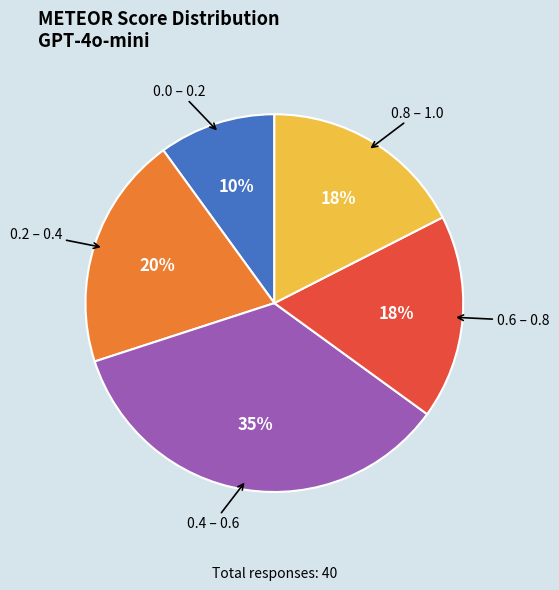

Is there a majority slice in this chart?

No